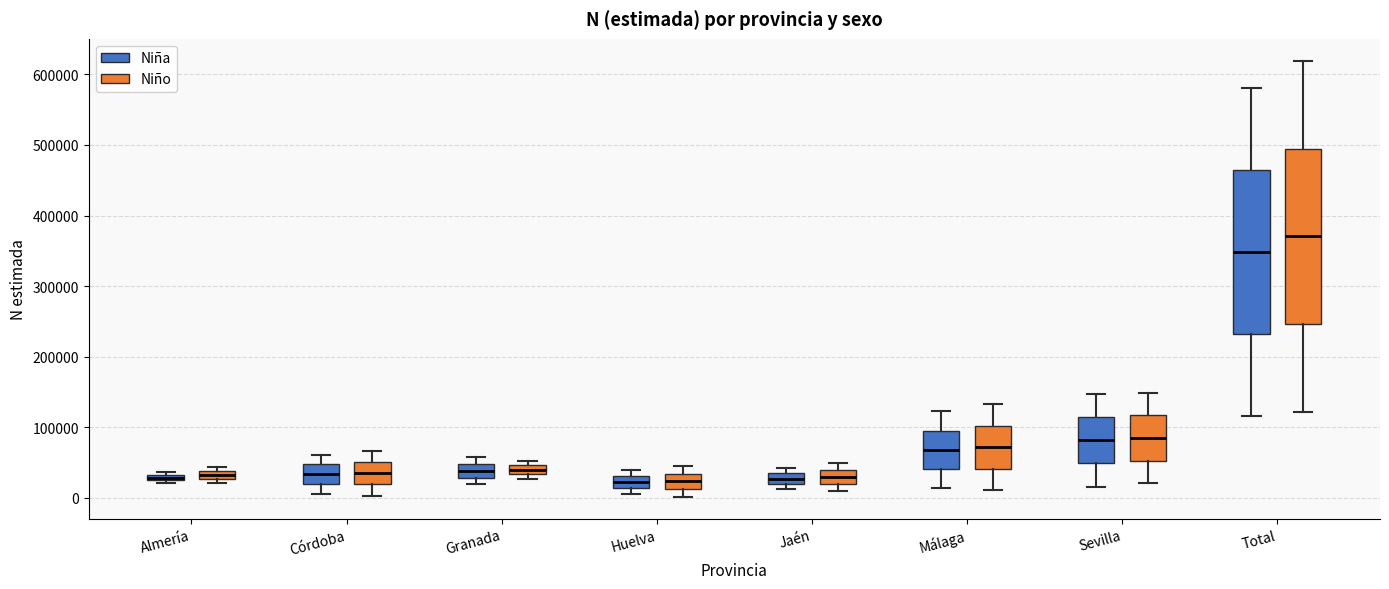

Which box is the tallest, from its lower edge to its upper edge?

Total (Niño)